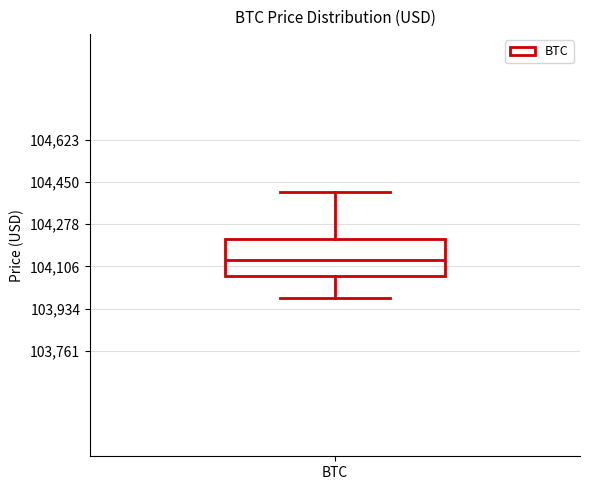

Where does the lower whisker of the box for BTC end on the y-axis? The values are not printed on the chart, so give them approximately, as read against the axis.

103980